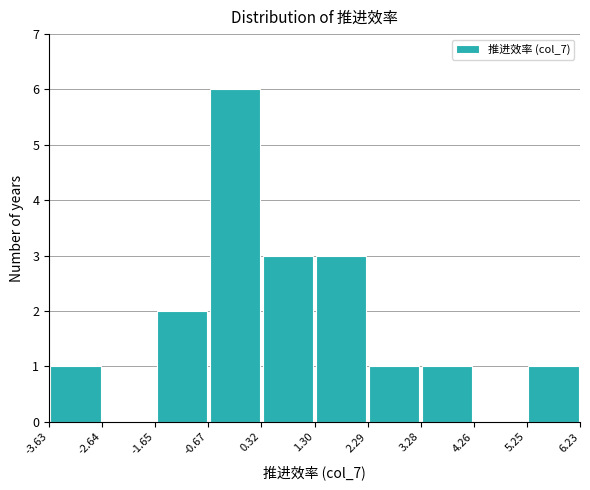

Reading left to right, transcribe this chart: for each bar, give the range it covers on the x-axis and its height. The values are not printed on the chart, so give them approximately, as read against the axis.

-3.63 to -2.64: 1
-2.64 to -1.65: 0
-1.65 to -0.67: 2
-0.67 to 0.32: 6
0.32 to 1.30: 3
1.30 to 2.29: 3
2.29 to 3.28: 1
3.28 to 4.26: 1
4.26 to 5.25: 0
5.25 to 6.23: 1